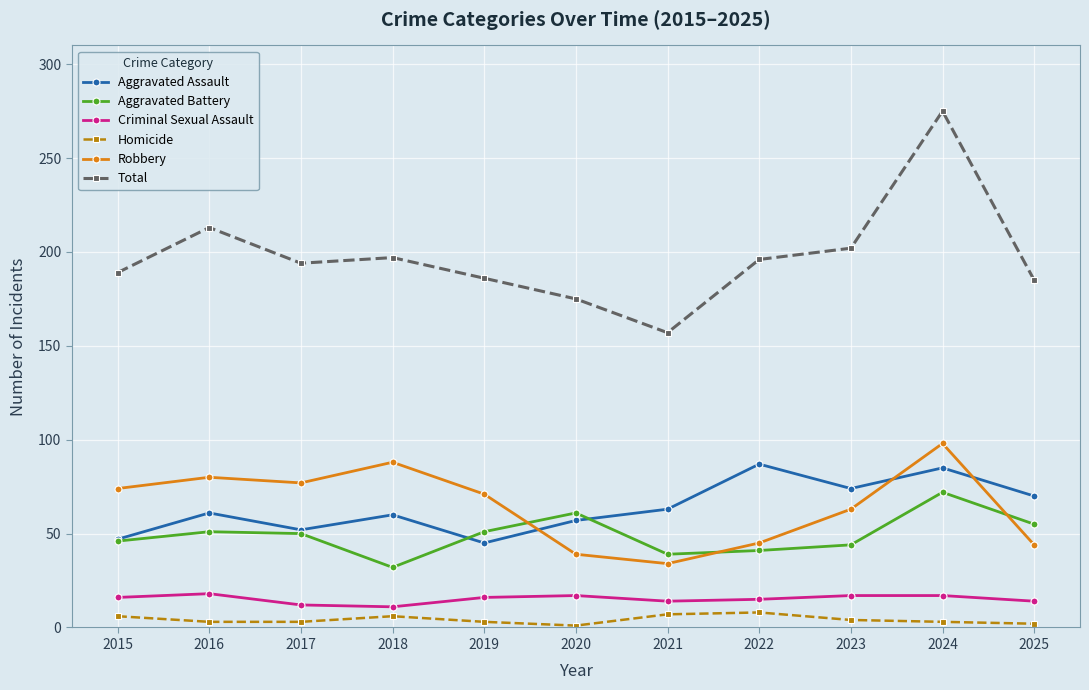

Rank the series at 2020 from highest to lowest value.

Total, Aggravated Battery, Aggravated Assault, Robbery, Criminal Sexual Assault, Homicide